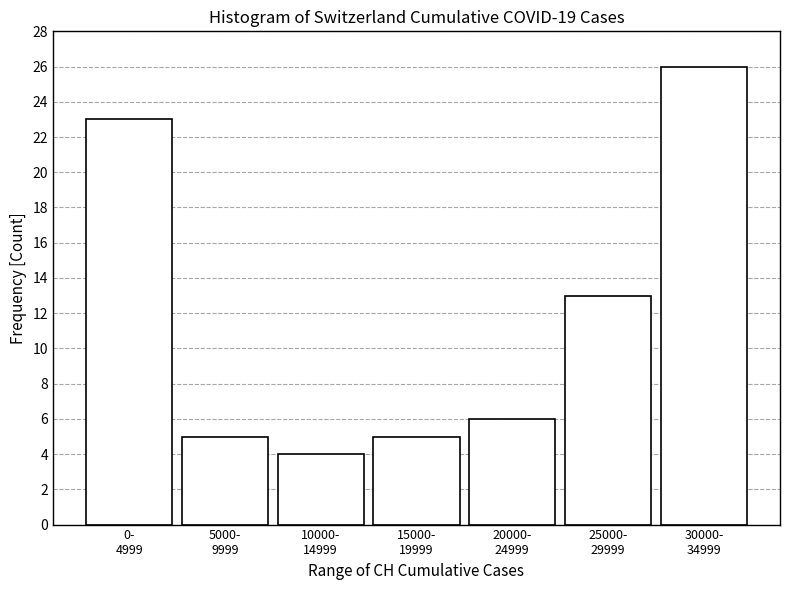

Reading left to right, list all the values displayed in this chart.

23	5	4	5	6	13	26